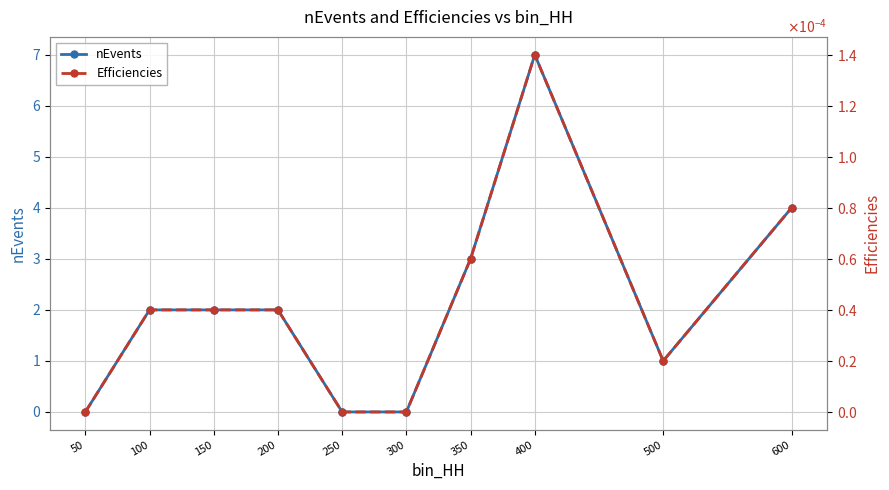

Is this an area chart (filled region under the line)?

No